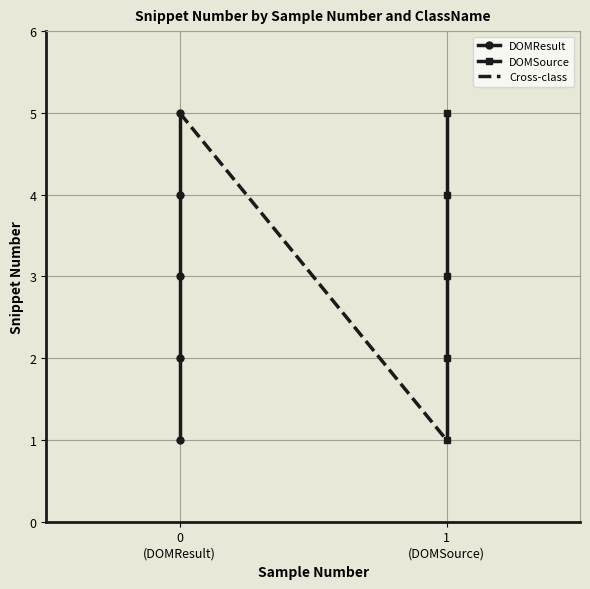

What is the maximum value for DOMSource?

5